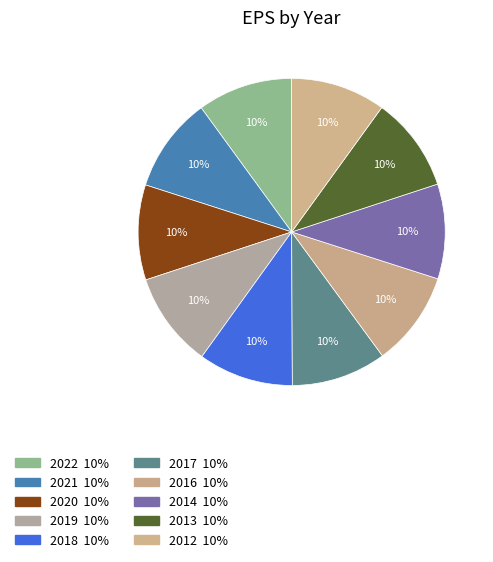

Count the number of slices in the pie.

10